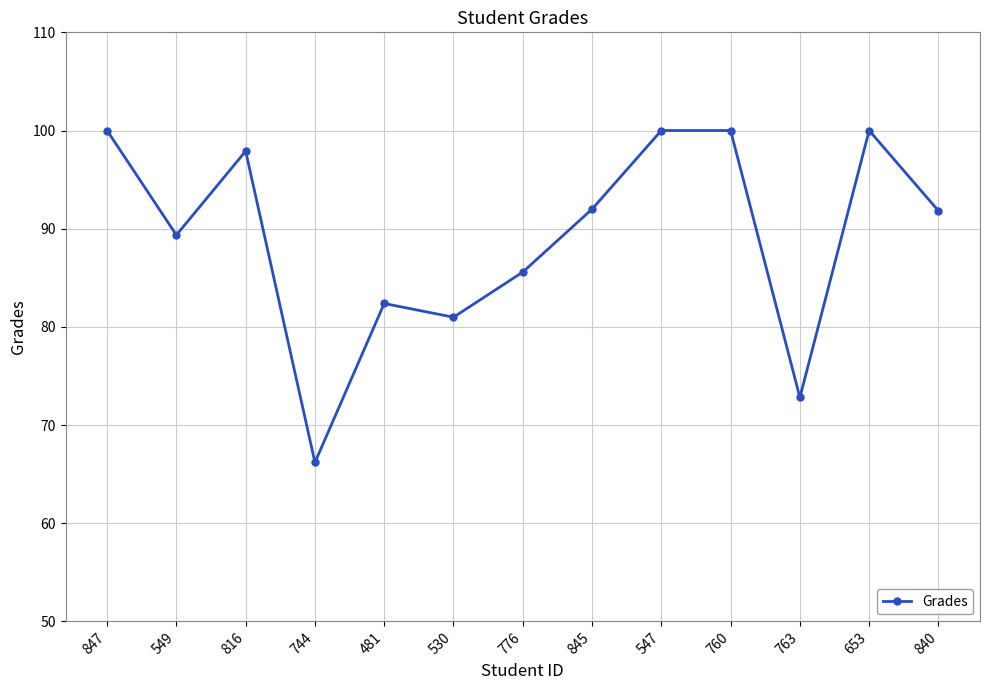

How many interior local valleys (lower than both neighbors) does the data have?

4